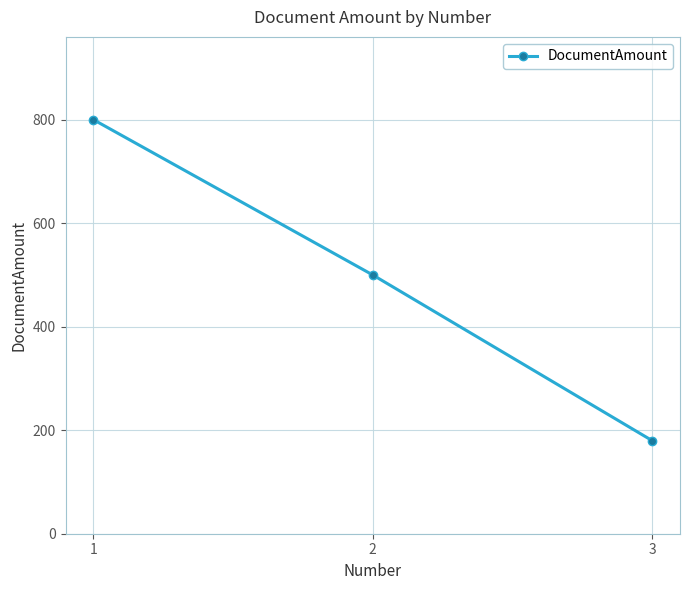

What is the sum of the values at 1 and 3?

980